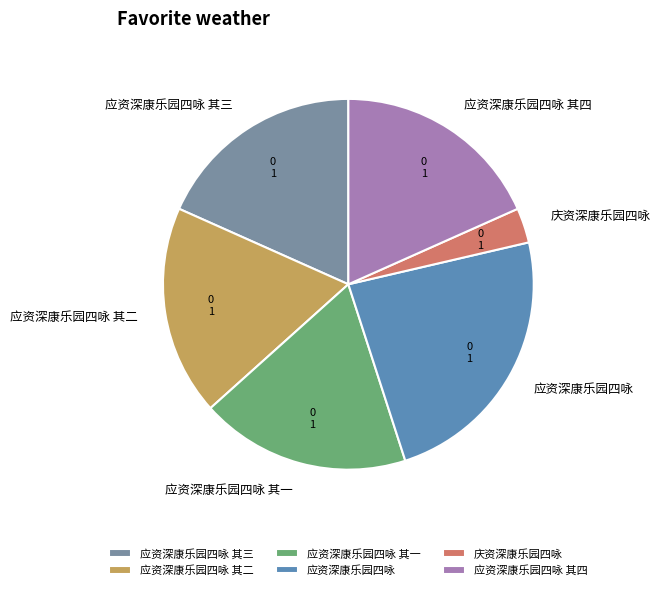

Which slice is the largest?

应资深康乐园四咏